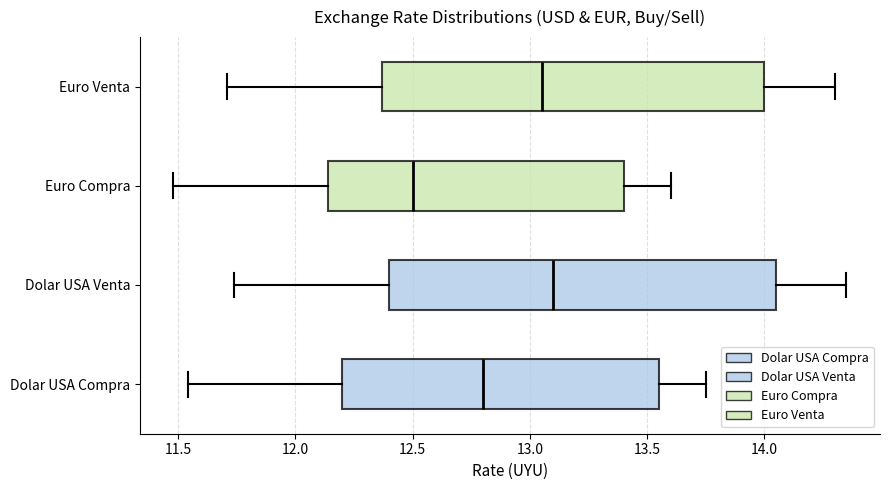

Reading bottom to top, read every box against the x-axis: the position of its median line, the range the box covers, and the ends of its whiskers. The values are not printed on the chart, so give them approximately, as read against the axis.

Dolar USA Compra: median 12.80, box 12.20 to 13.55, whiskers 11.55 to 13.75
Dolar USA Venta: median 13.10, box 12.40 to 14.05, whiskers 11.75 to 14.35
Euro Compra: median 12.50, box 12.15 to 13.40, whiskers 11.50 to 13.60
Euro Venta: median 13.05, box 12.35 to 14.00, whiskers 11.70 to 14.30